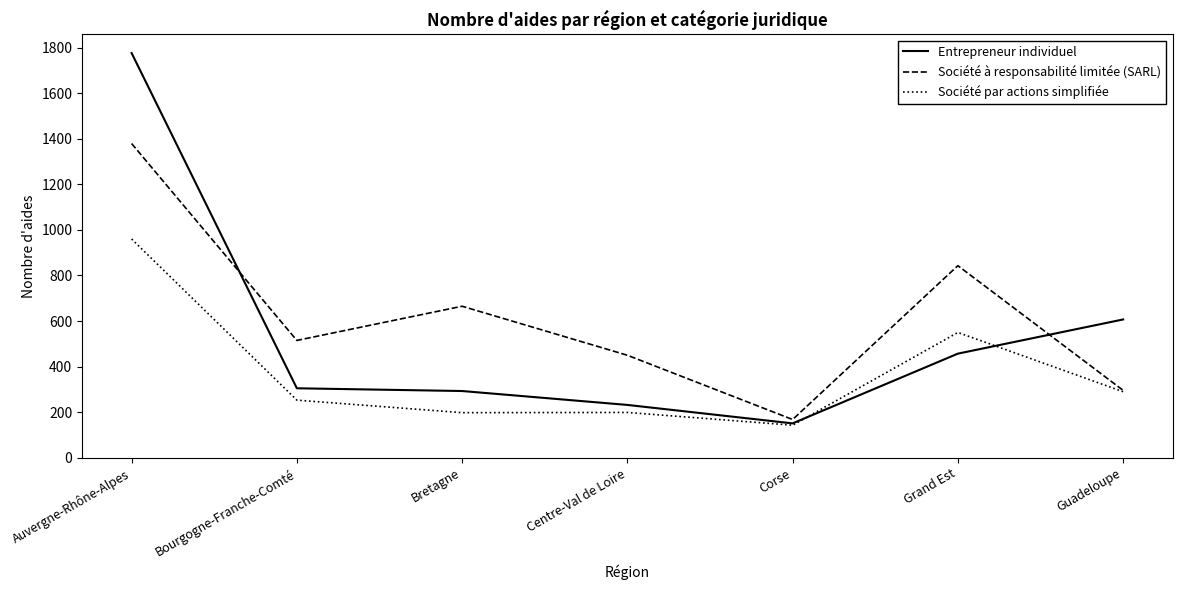

What is the average value of the Société à responsabilité limitée (SARL) series?

617